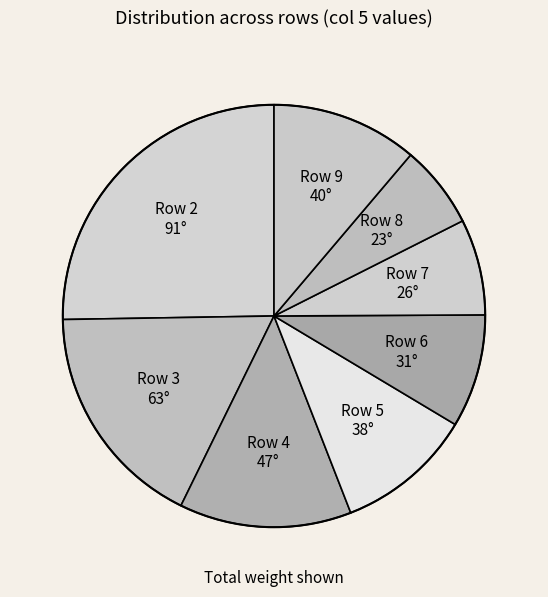

Between Row 2 91° and Row 9 40°, which is larger?

Row 2 91°